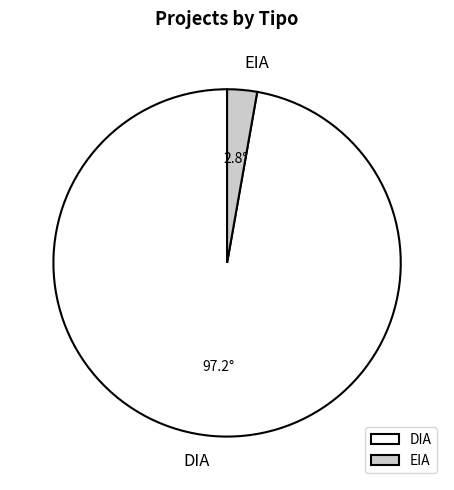

Which category has the biggest portion of the pie?

DIA